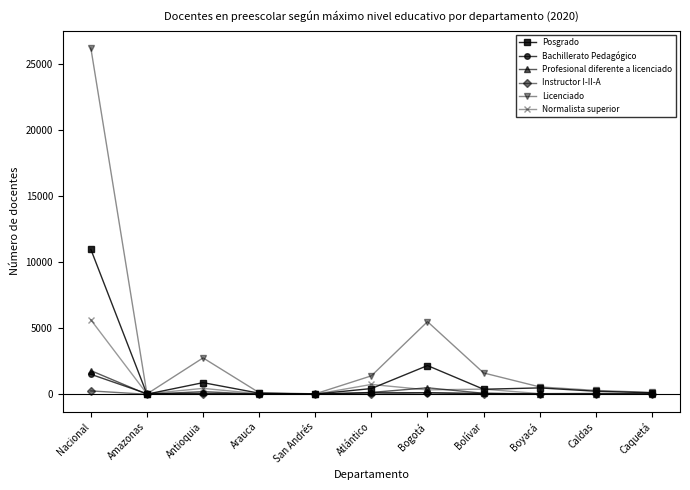

Which series changed the most between San Andrés and Bogotá?

Licenciado